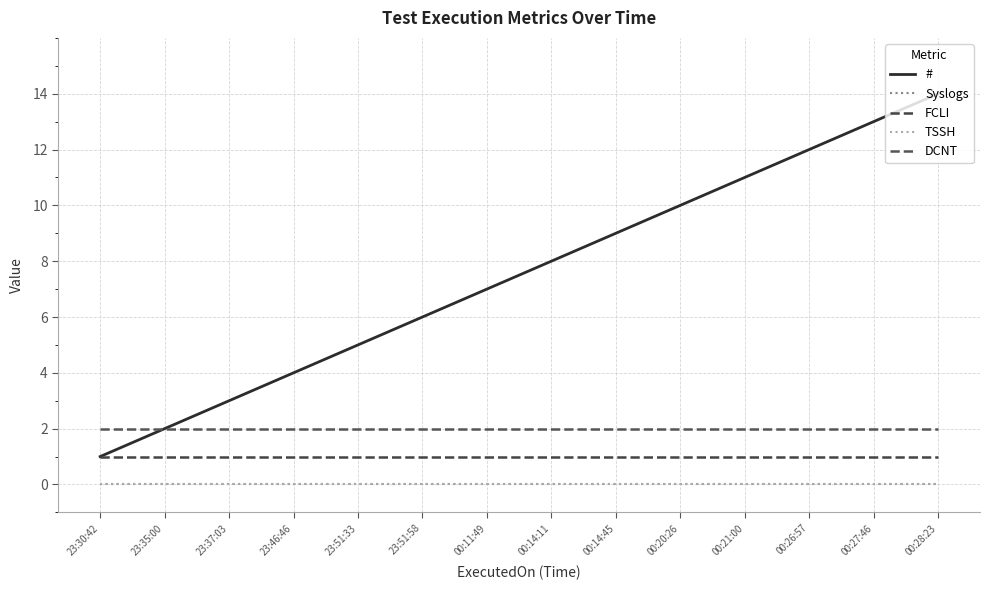

Does the chart display data point markers on the line(s)?

No